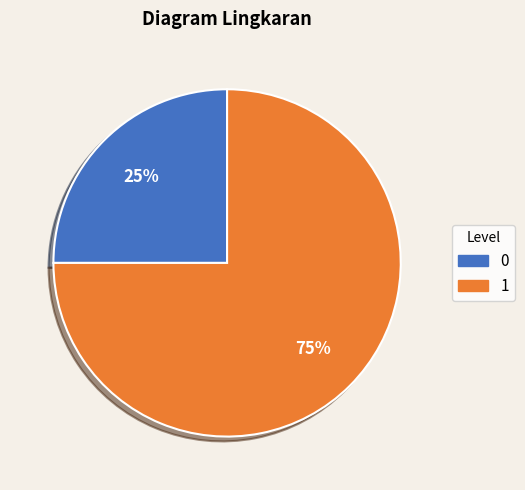

To the nearest percent, what percentage of the pie is 0?

25%